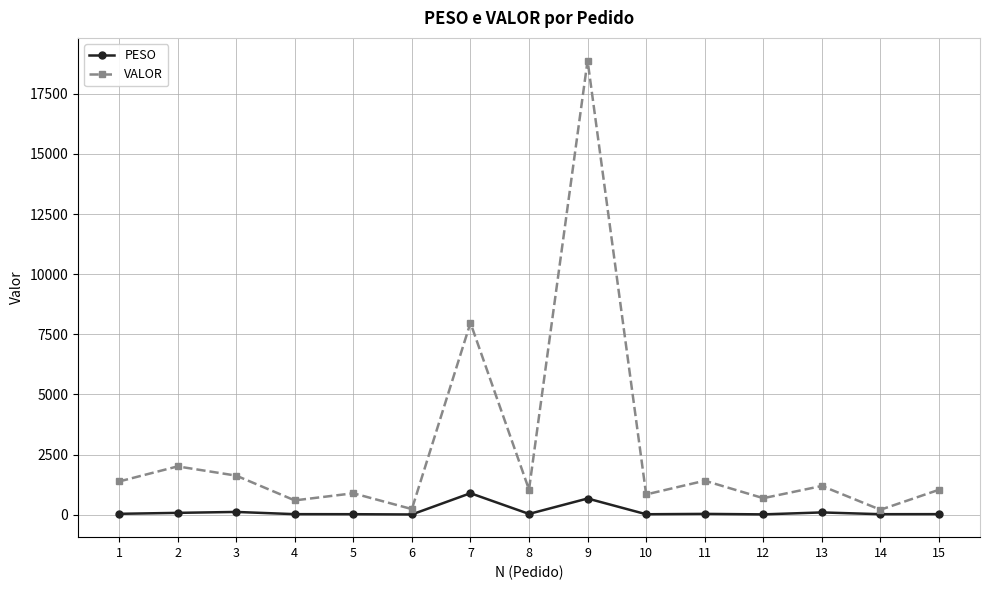

What is the maximum value shown in the chart?

18882.3